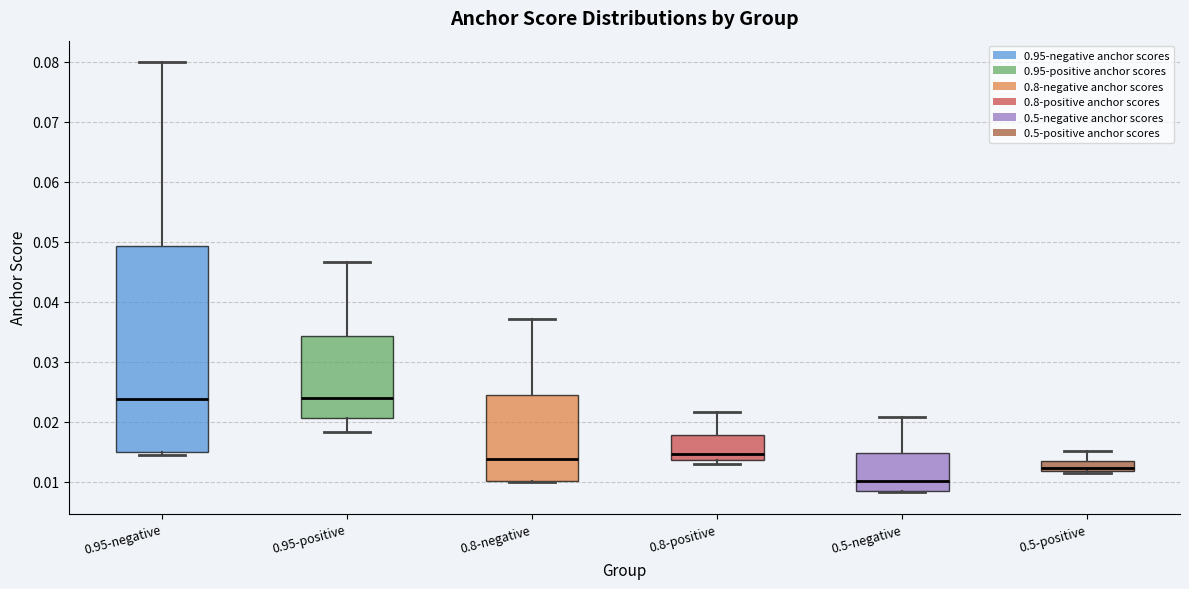

Where does the upper whisker of the box for 0.5-positive end on the y-axis? The values are not printed on the chart, so give them approximately, as read against the axis.

0.015